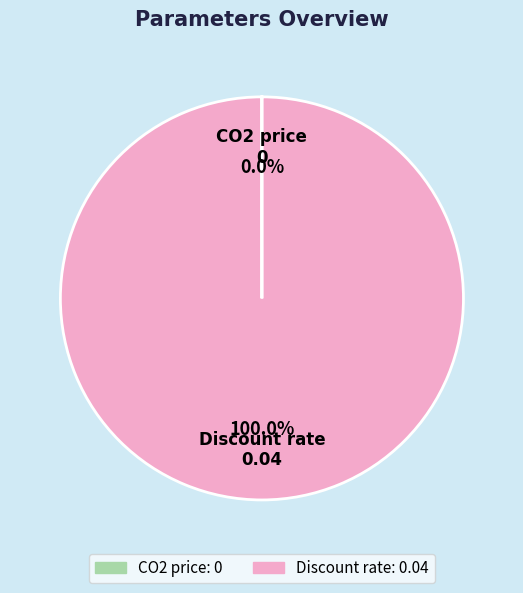

To the nearest percent, what is the difference between the largest and smallest slice percentages?

100%